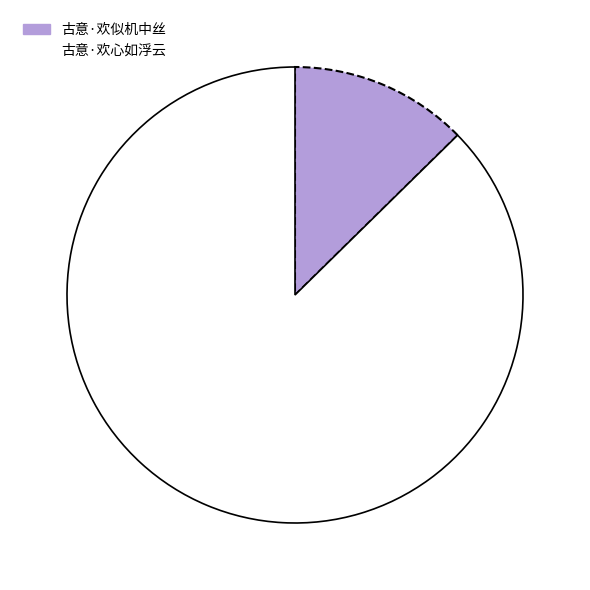

Is it true that 古意·欢心如浮云 is 74% of the pie?

False